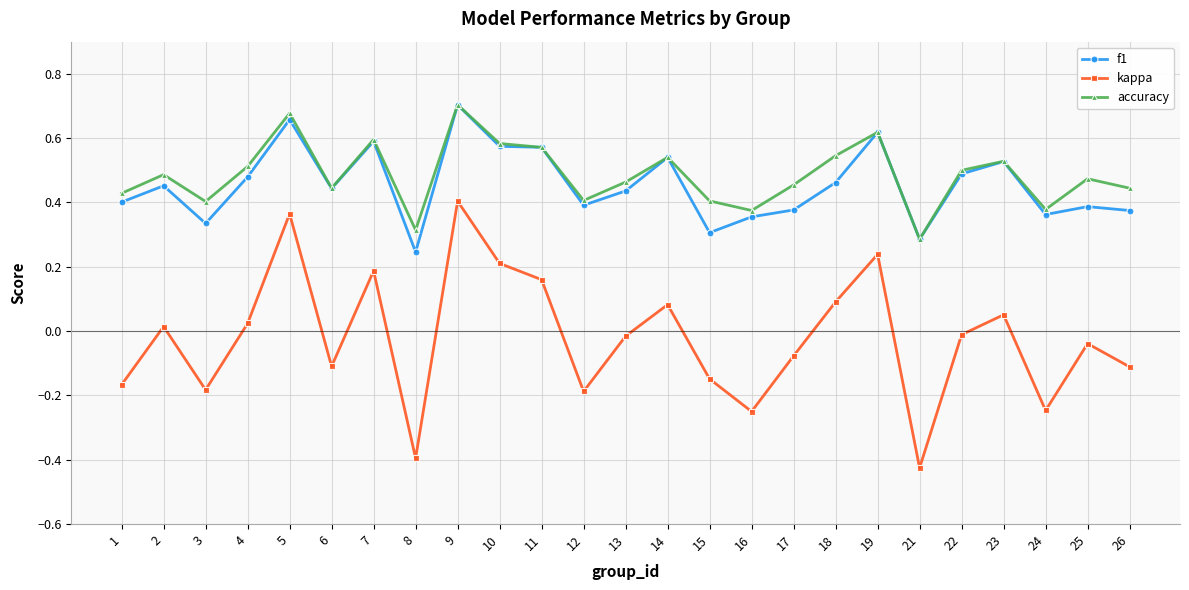

Where is the first local minimum for kappa?

3